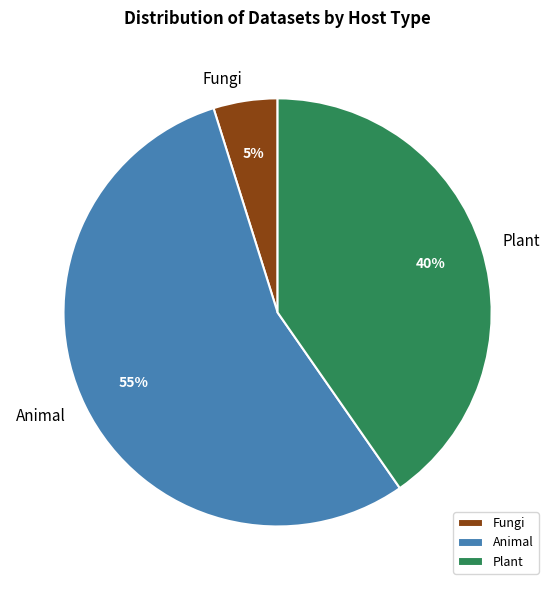

Which has a higher value, Fungi or Animal?

Animal